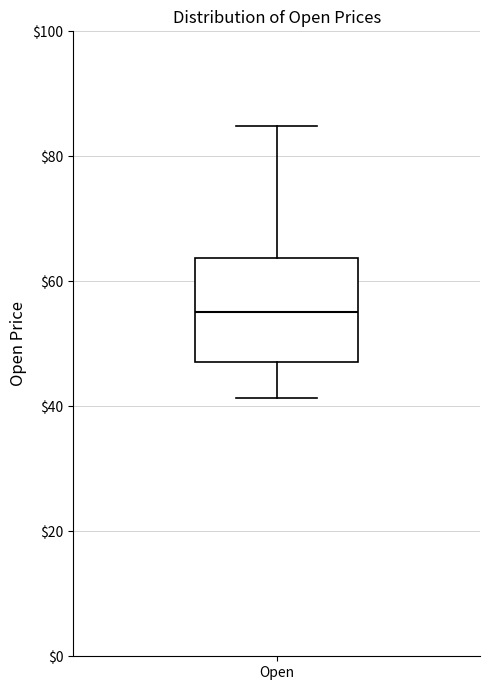

Read this box plot against the y-axis: the position of the median line, the range covered by the box, and the ends of both whiskers. The values are not printed on the chart, so give them approximately, as read against the axis.

median 56, box 48 to 64, whiskers 42 to 84